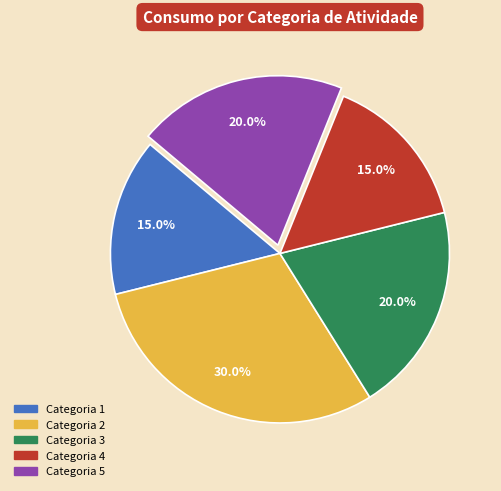

Does any single category account for the majority?

No